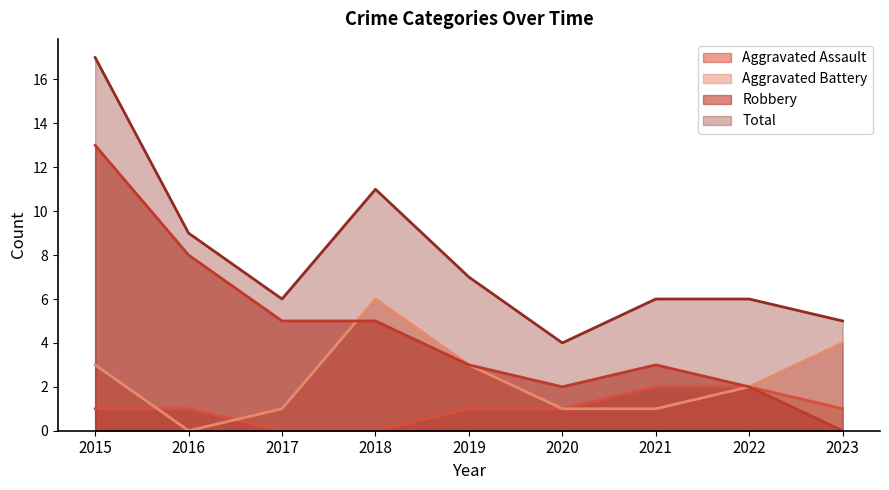

Does the chart have visible grid lines?

No